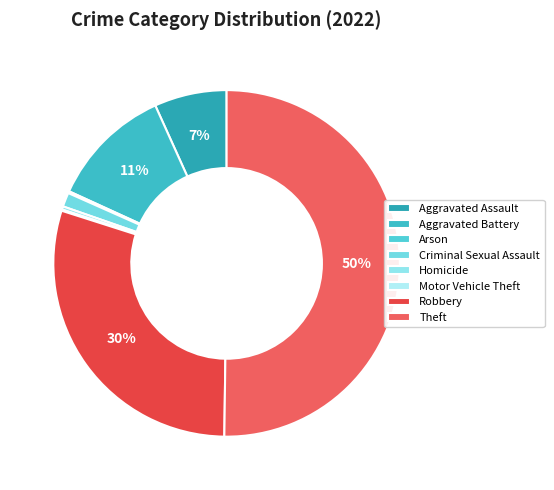

Is it true that Arson is 0% of the pie?

True